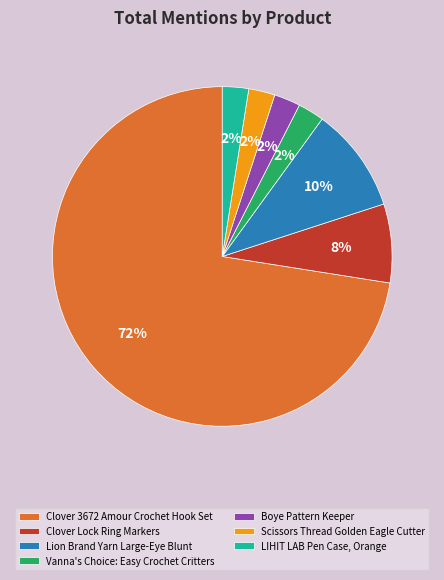

To the nearest percent, what portion does Lion Brand Yarn Large-Eye Blunt represent?

10%